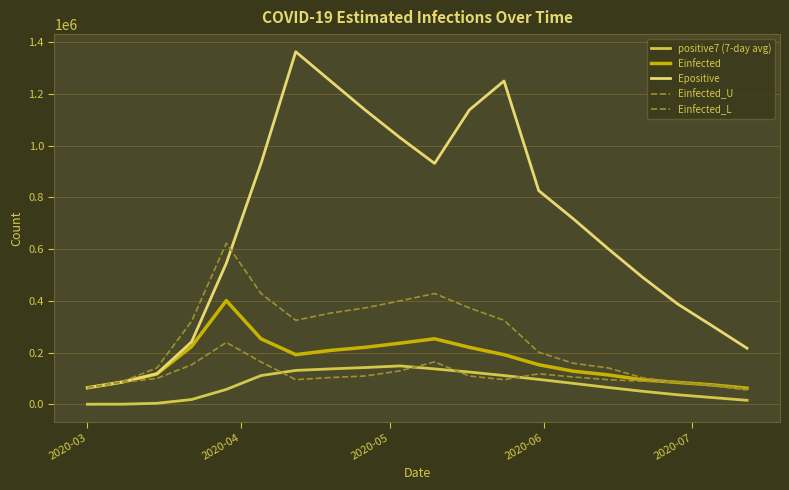

Does the chart have visible grid lines?

Yes